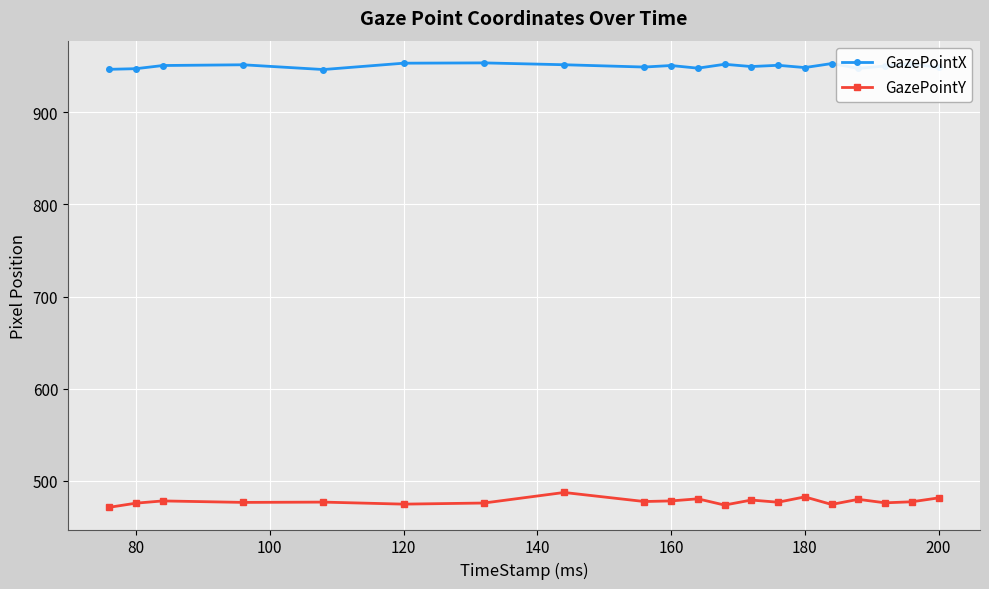

What is the average value of the GazePointX series?

950.3